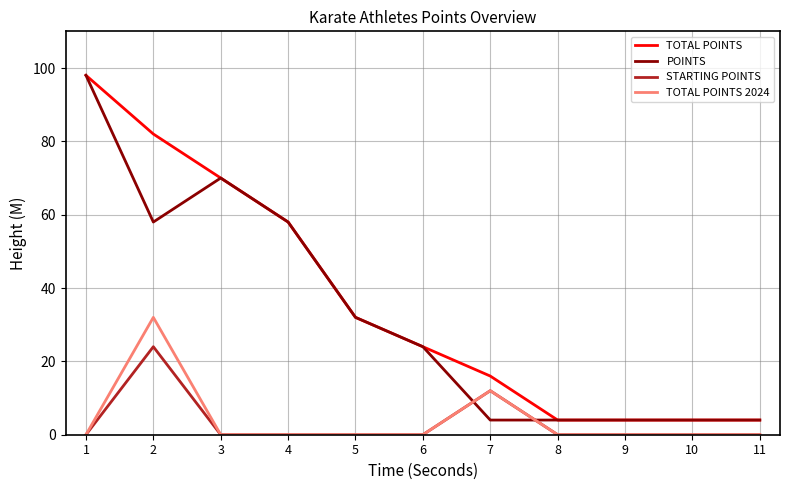

The STARTING POINTS series shows 0 at 6. True or false?

True